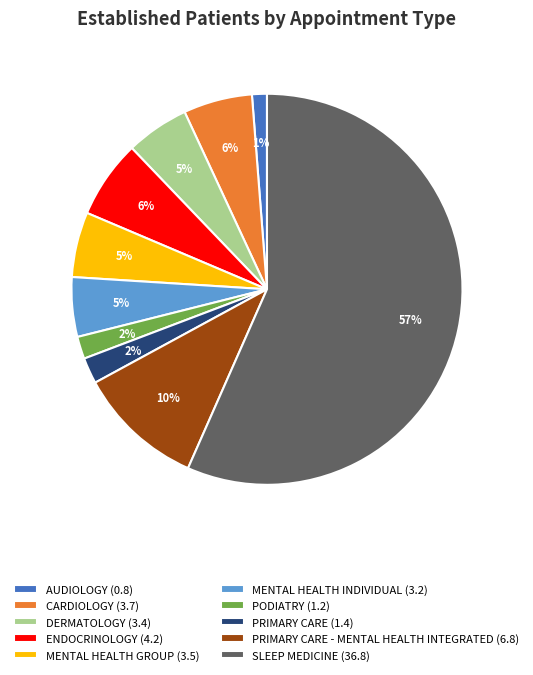

What percentage is the PRIMARY CARE - MENTAL HEALTH INTEGRATED (6.8) slice, to the nearest percent?

10%